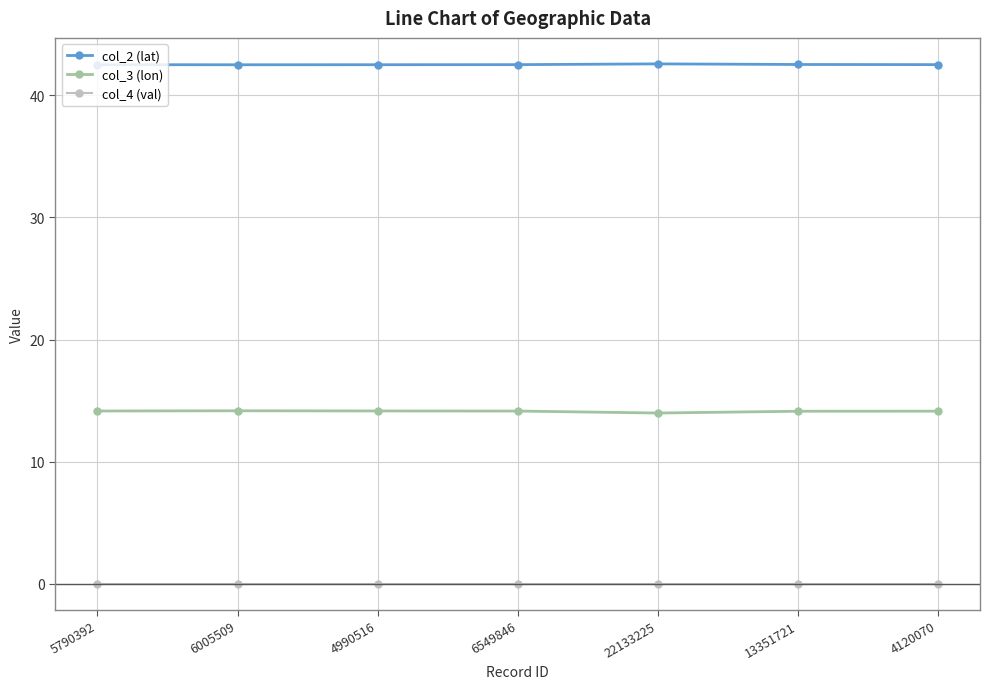

Is it true that col_4 (val) equals 0.0 at 4990516?

True